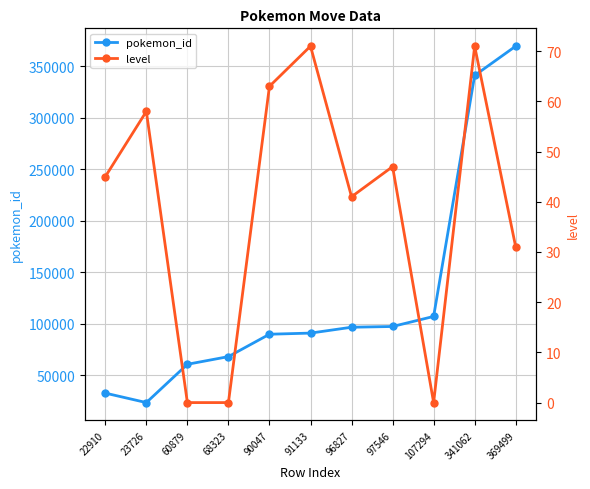

Reading left to right, what are all the values shown in this chart?

pokemon_id: 22910=32910	23726=23726	60879=60879	68323=68323	90047=90047	91133=91133	96827=96827	97546=97546	107294=107294	341062=341062	369499=369499
level: 22910=45	23726=58	60879=0	68323=0	90047=63	91133=71	96827=41	97546=47	107294=0	341062=71	369499=31